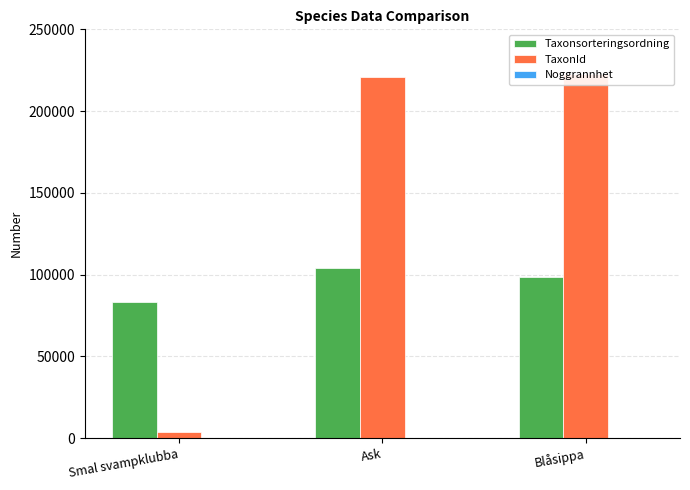

What is the maximum value for Noggrannhet?

100